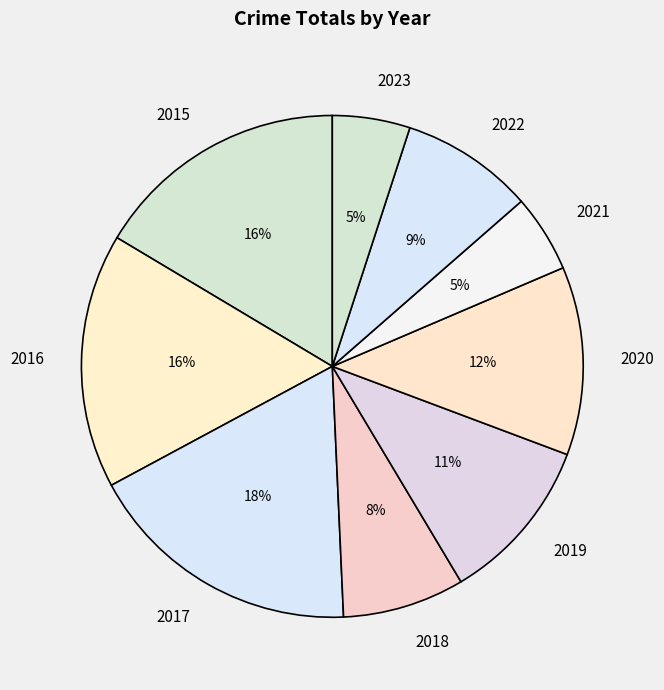

What is the ratio of the value at 2020 to the value at 2021?

2.4